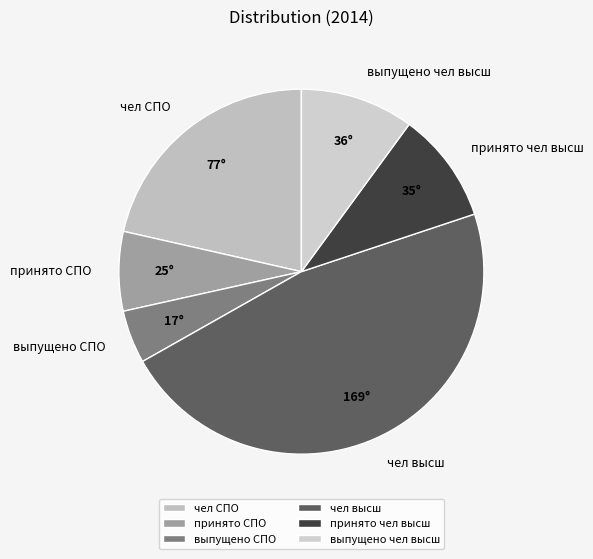

Does чел СПО represent more than half of the total?

No